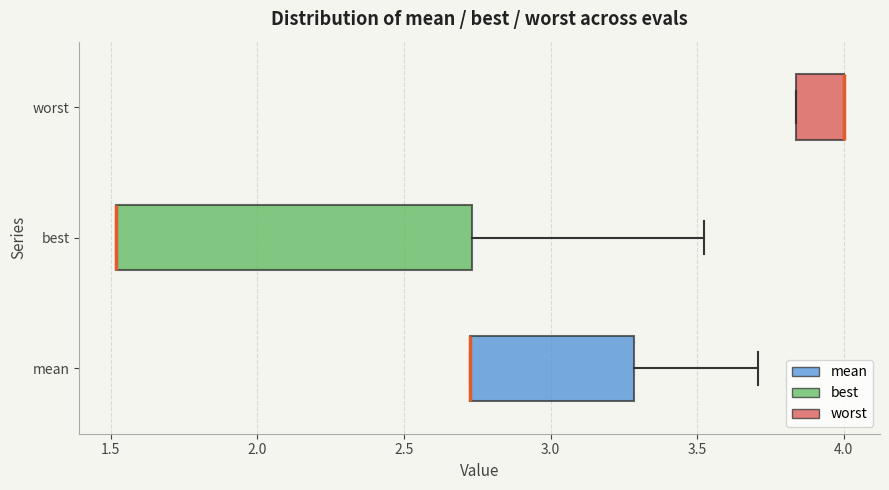

Comparing the boxes themselves (not the whiskers), which one is the widest?

best